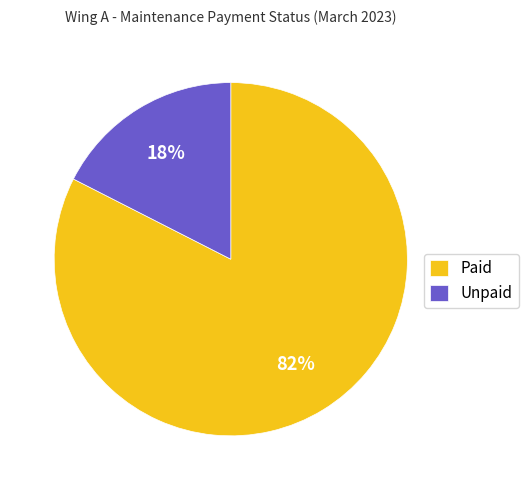

Is there a majority slice in this chart?

Yes